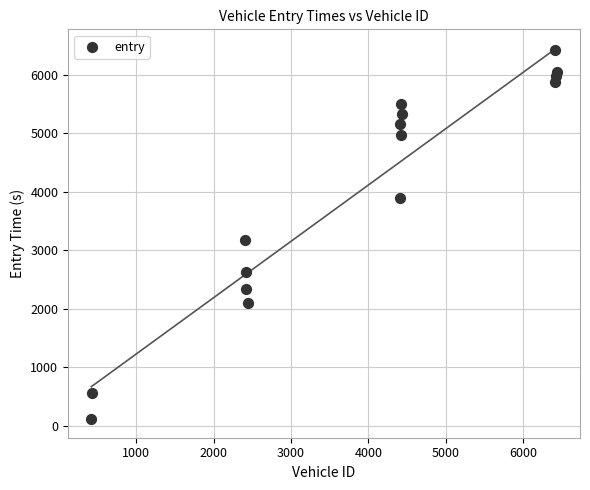

What is the range of Y values (max minus min)?

6298.7